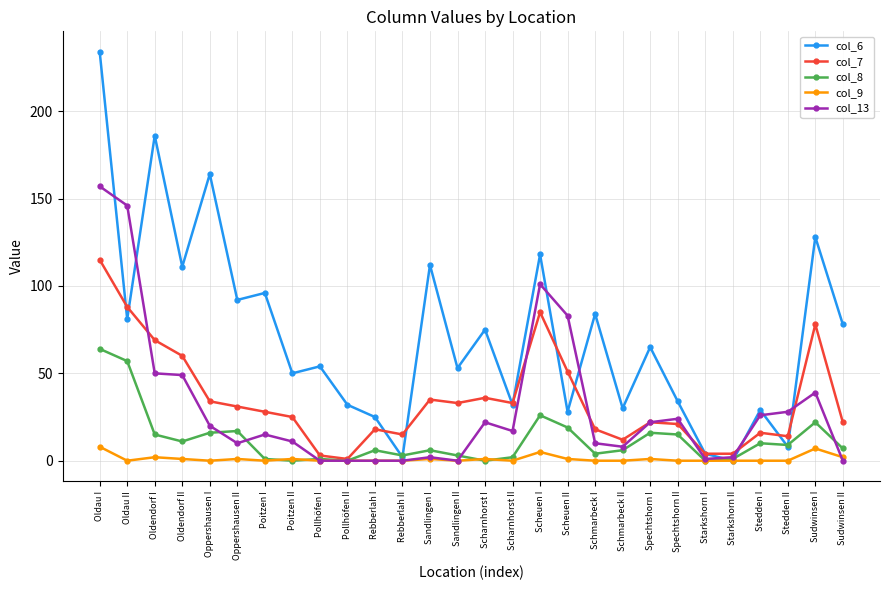

Which series has the largest range (max minus min)?

col_6